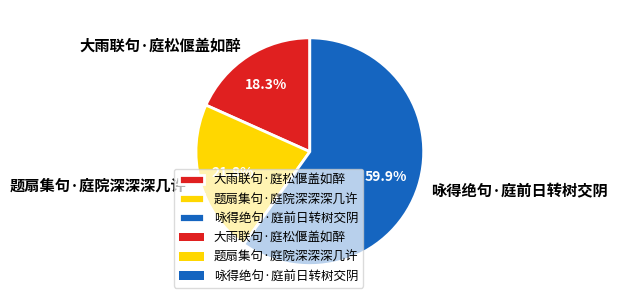

Which slice represents more than half of the pie?

咏得绝句·庭前日转树交阴